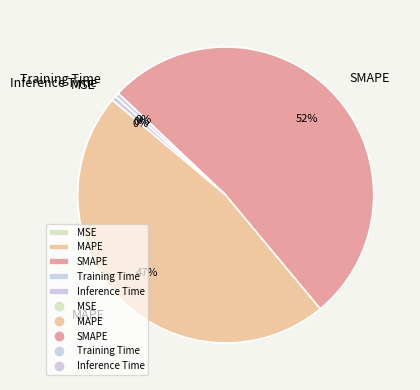

True or false: MAPE accounts for 60% of the total.

False